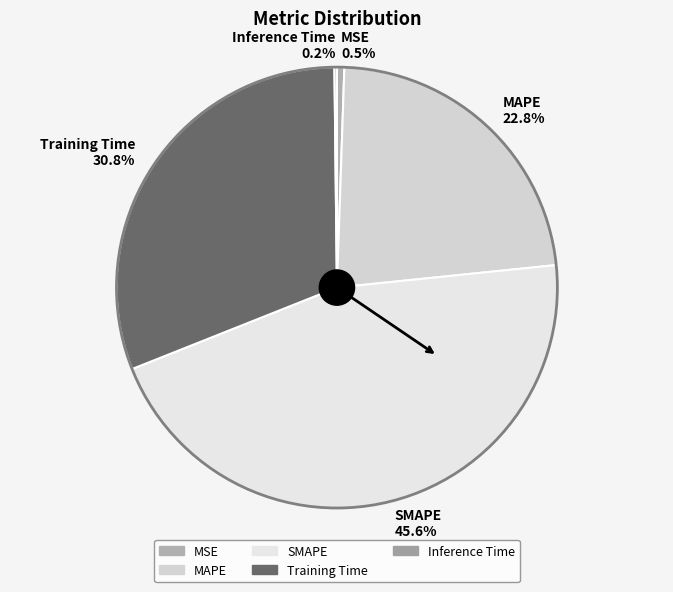

Which category has the biggest portion of the pie?

SMAPE